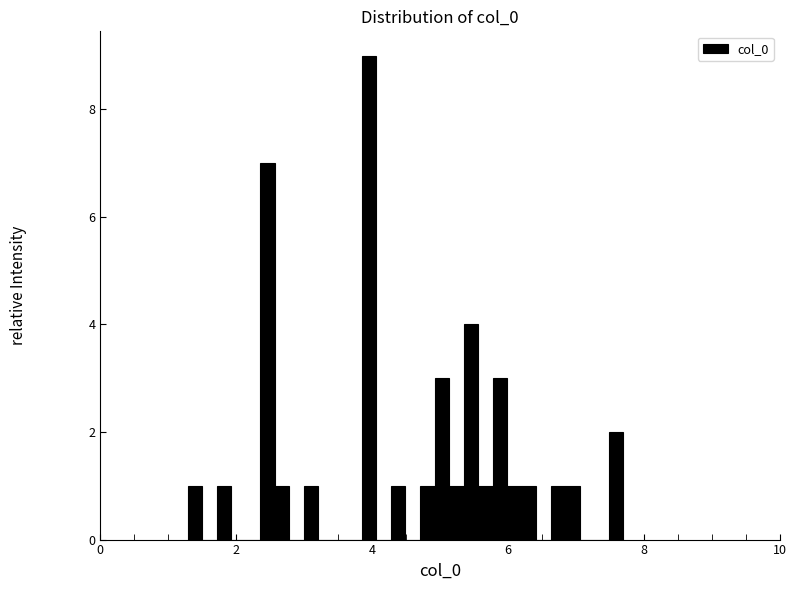

Read against the x-axis, roughly where is the centre of the tallest bar?

4.0